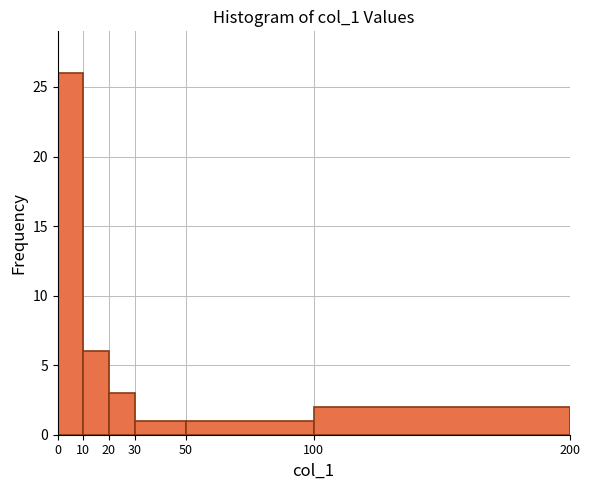

Reading left to right, transcribe this chart: for each bar, give the range it covers on the x-axis and its height. The values are not printed on the chart, so give them approximately, as read against the axis.

0 to 10: 26
10 to 20: 6
20 to 30: 3
30 to 50: 1
50 to 100: 1
100 to 200: 2